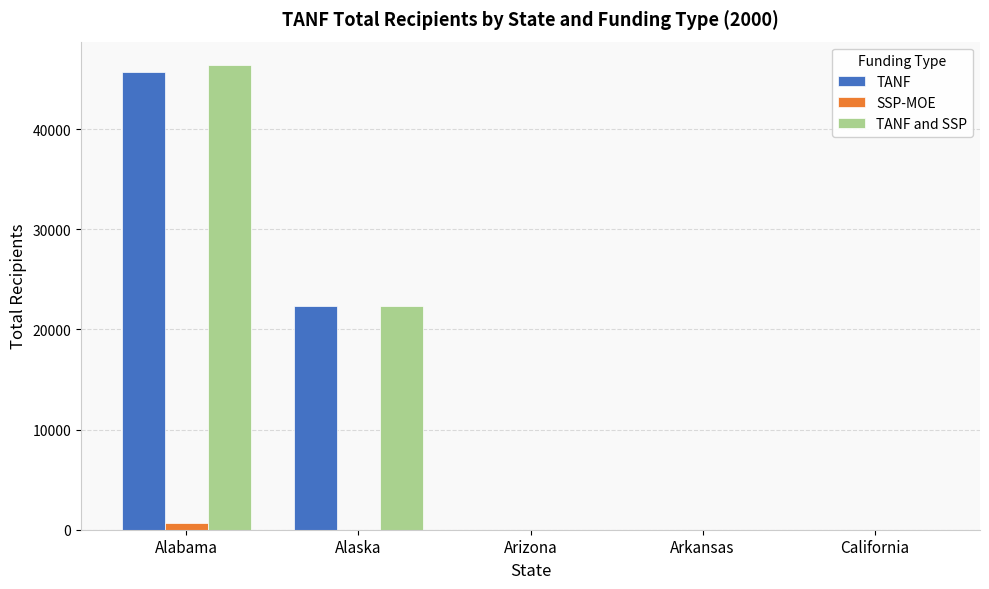

Is the value of TANF at California greater than the value of TANF and SSP at Alaska?

No